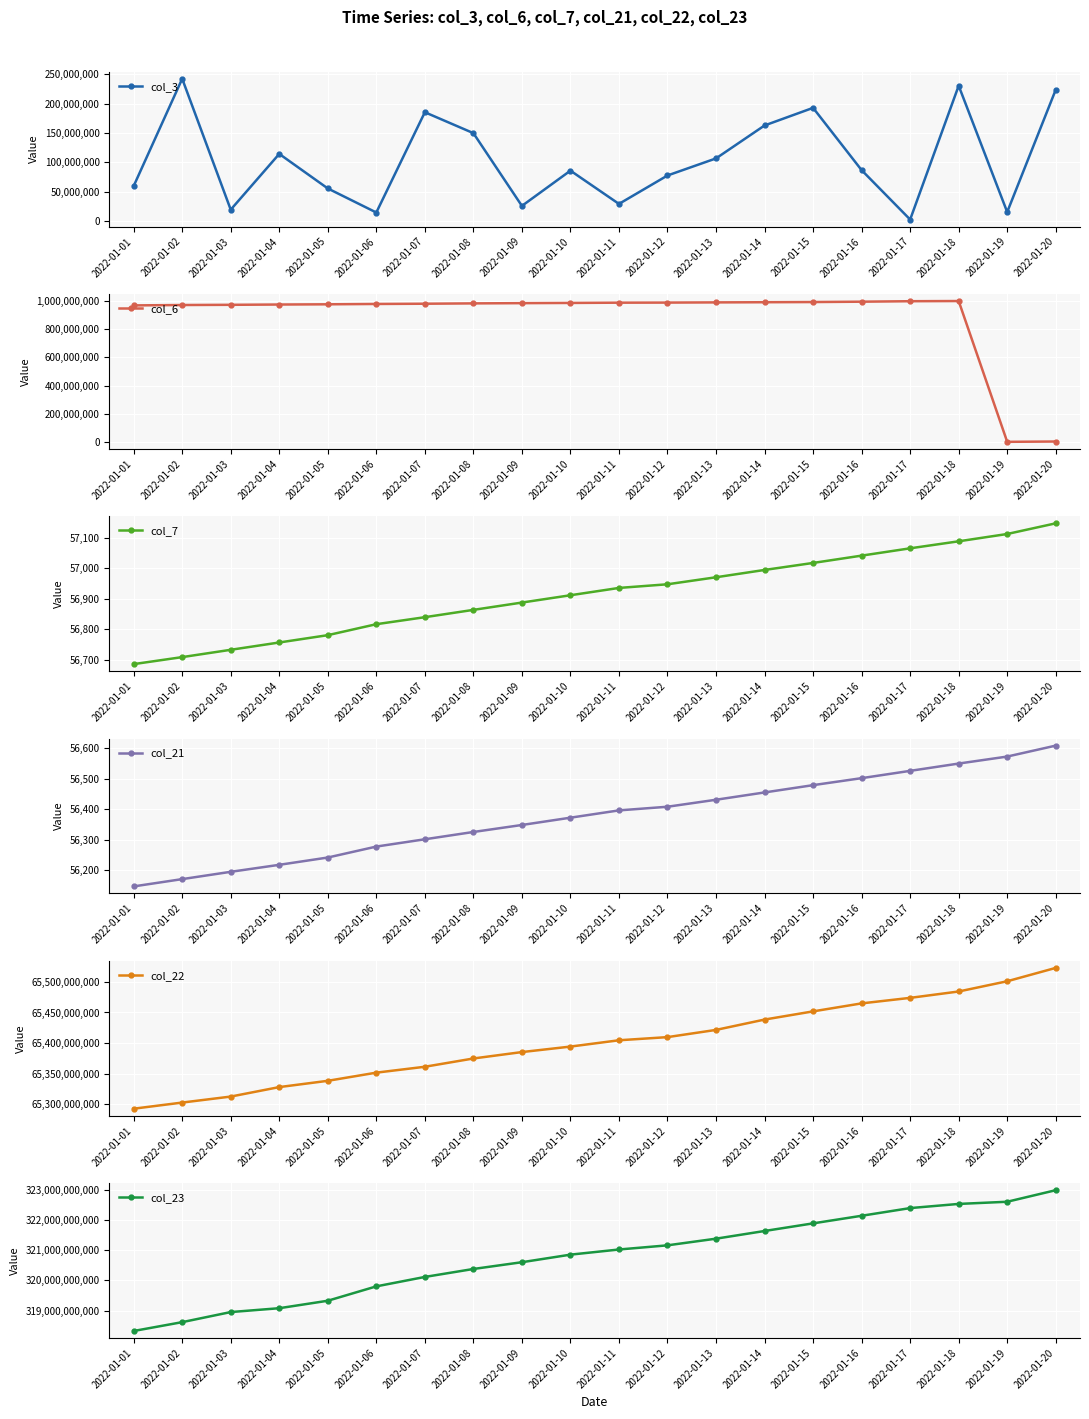

Which category has the highest value in the col_7 series?

2022-01-20